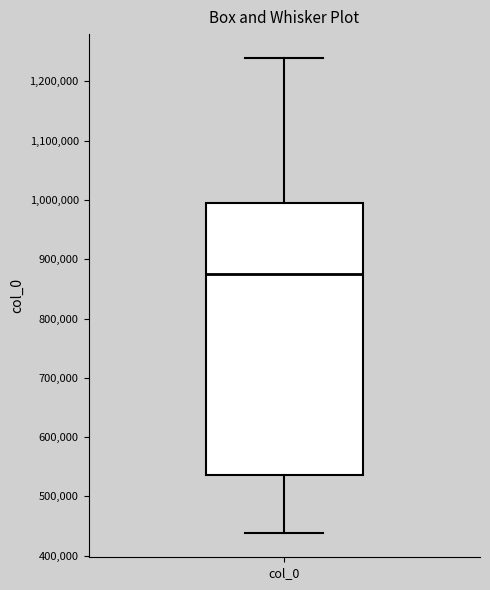

Read this box plot against the y-axis: the position of the median line, the range covered by the box, and the ends of both whiskers. The values are not printed on the chart, so give them approximately, as read against the axis.

median 880000, box 540000 to 1000000, whiskers 440000 to 1240000